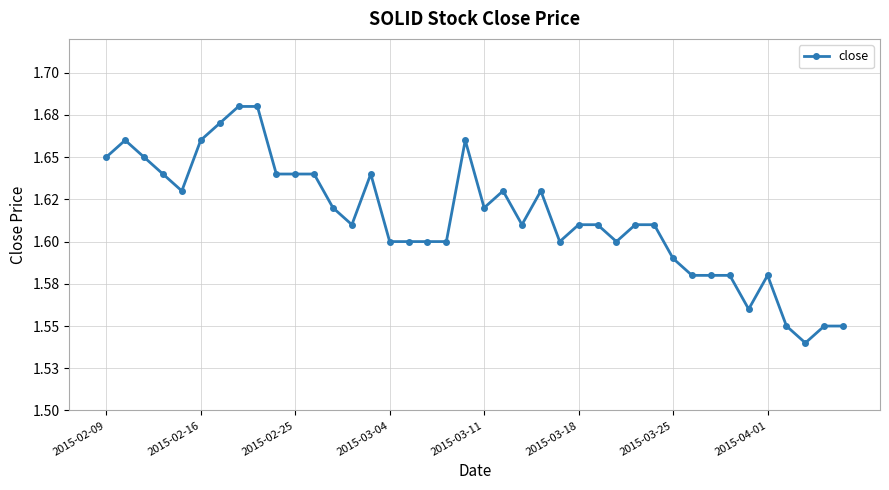

Is this an area chart (filled region under the line)?

No